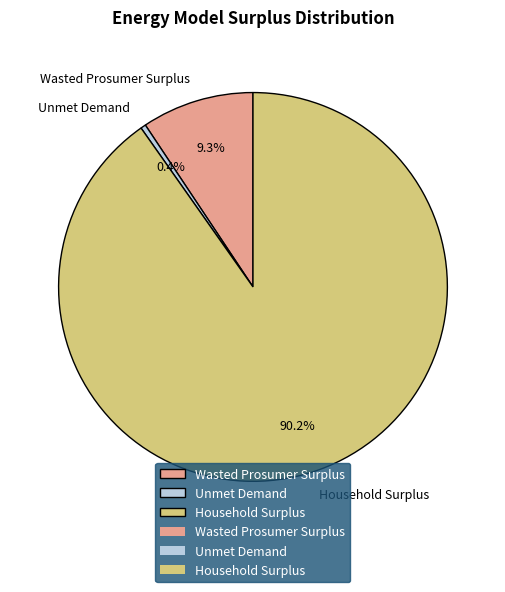

Combined, do Household Surplus and Unmet Demand account for over 50%?

Yes